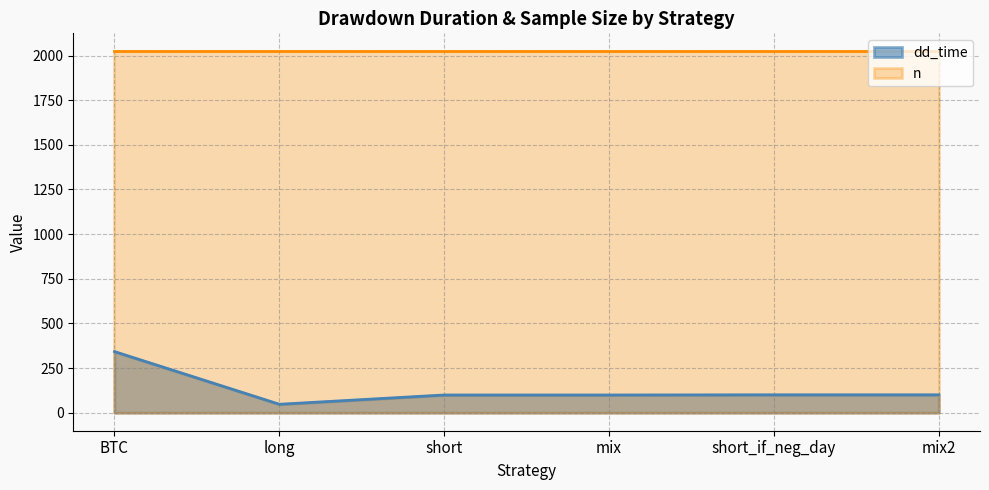

At which label is the value closest to 194?

short_if_neg_day